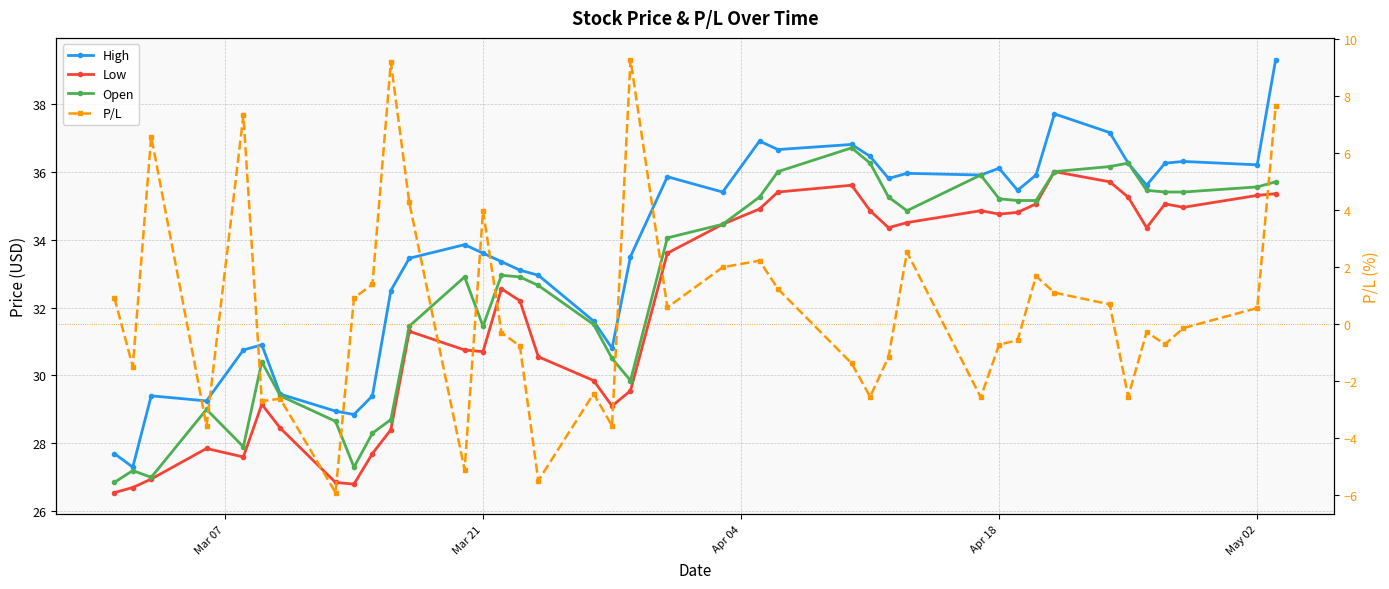

What are all the series names shown in the legend?

High, Low, Open, P/L